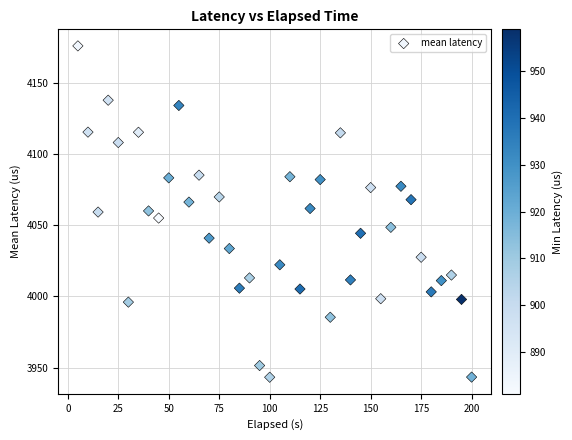

What is the range of X values (max minus min)?

195.0